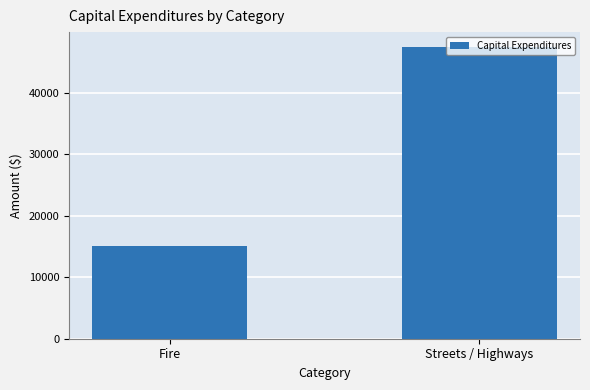

What is the smallest value displayed?

15137